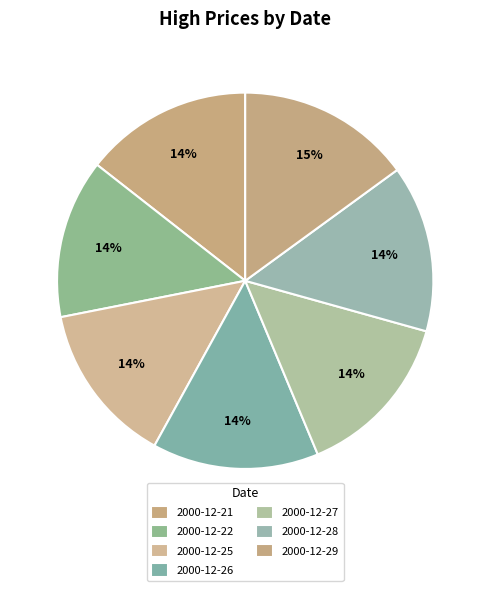

Is it true that 2000-12-21 is 14% of the pie?

True